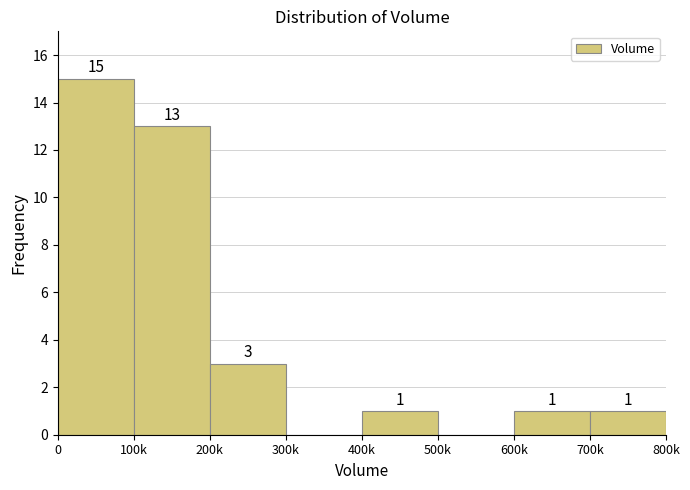

Reading left to right, transcribe all the data shown in this chart.

0=15	100k=13	200k=3	300k=0	400k=1	500k=0	600k=1	700k=1